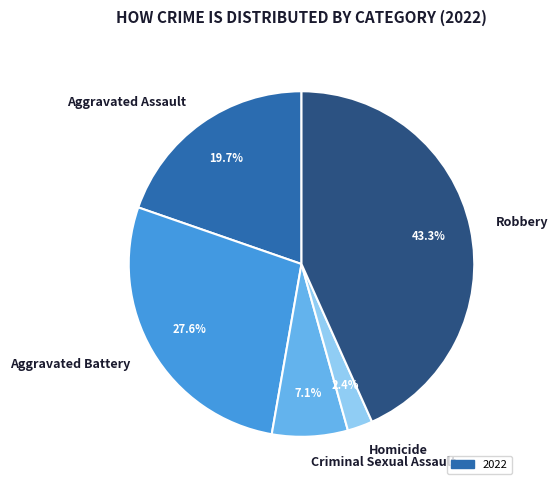

Between Criminal Sexual Assault and Aggravated Battery, which is larger?

Aggravated Battery